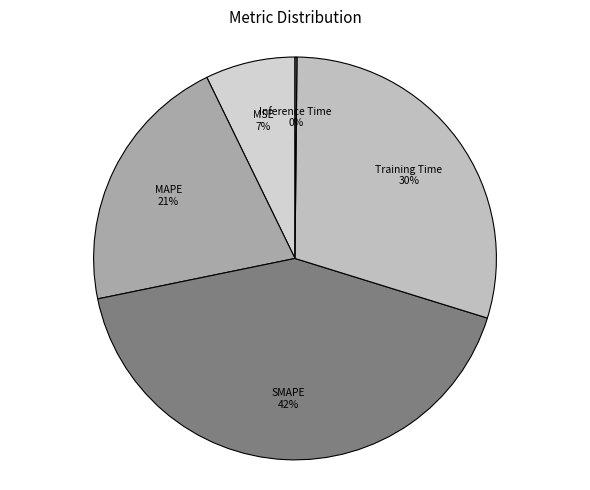

Is there any slice that represents more than half of the pie?

No